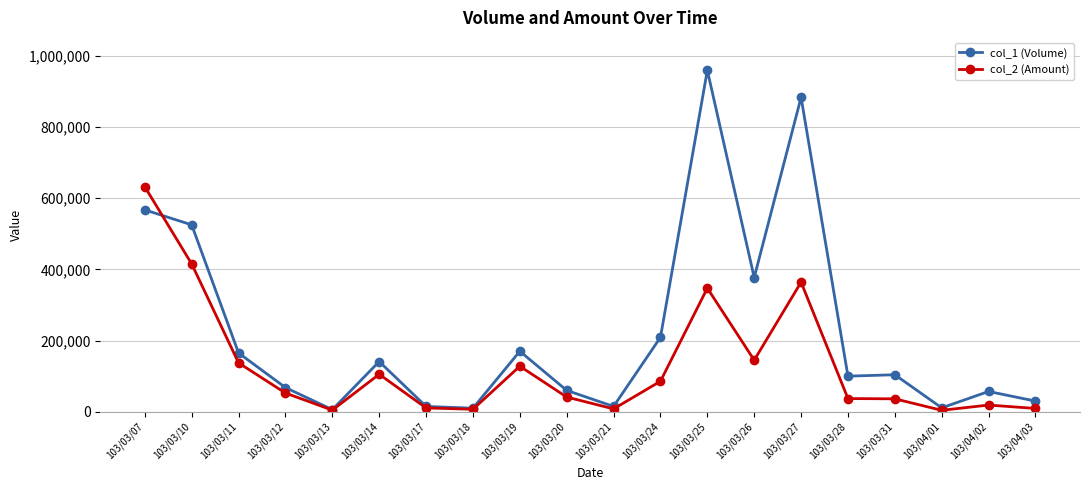

What is the value of the col_2 (Amount) point at the 16th from the left?

37100